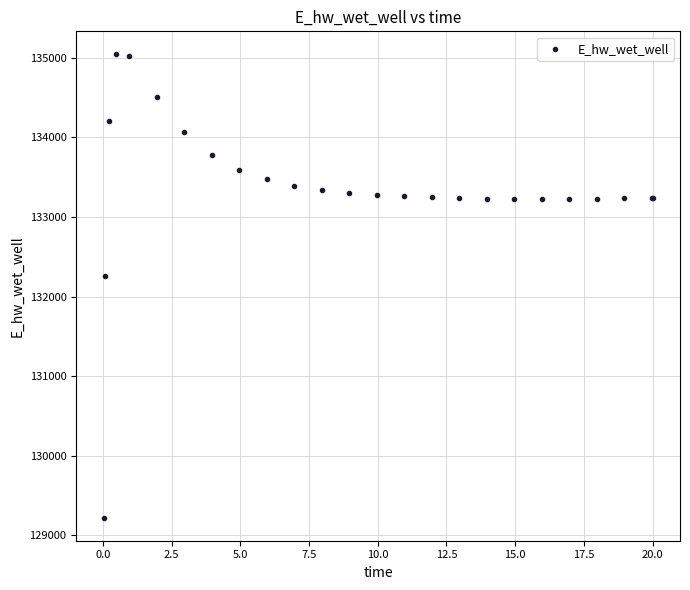

What Y value in the scatter plot is closest to 132132?

132260.0